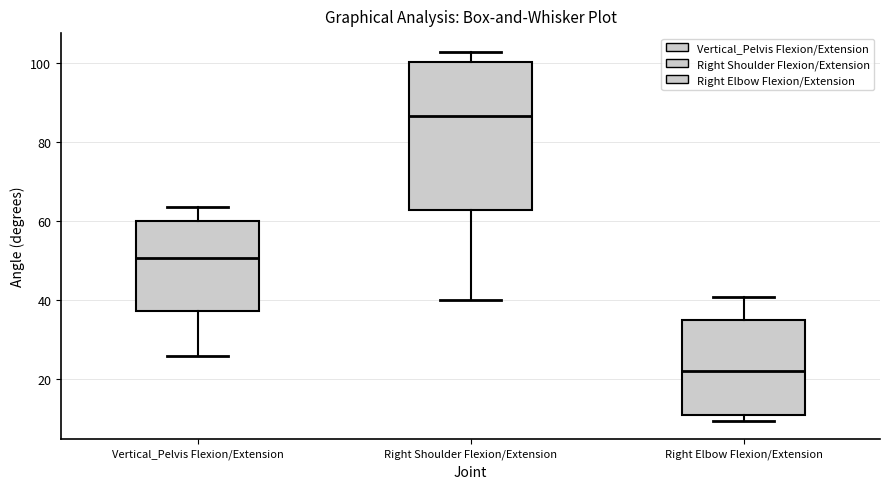

Comparing the boxes themselves (not the whiskers), which one is the tallest?

Right Shoulder Flexion/Extension